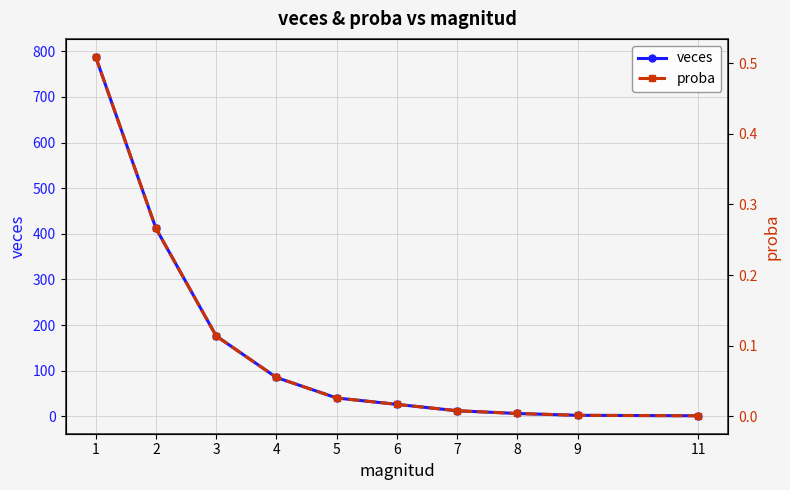

At which label does veces reach its minimum?

11